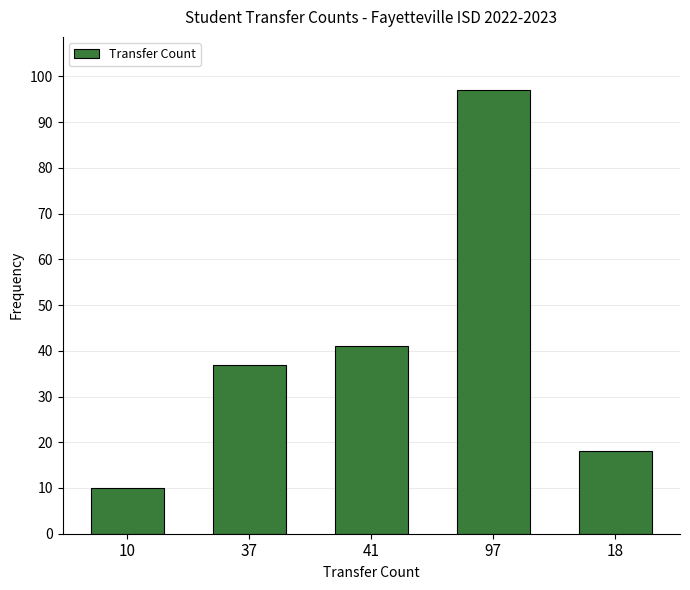

Reading left to right, what are all the values shown in this chart?

10=10	37=37	41=41	97=97	18=18